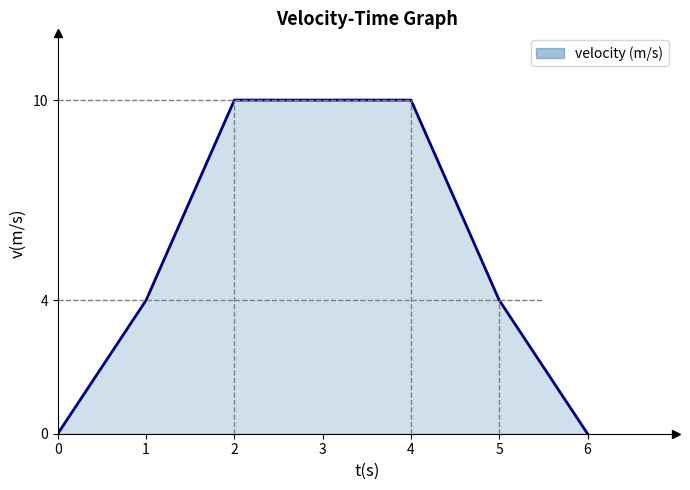

Where is the data nearest to the value 5?

1